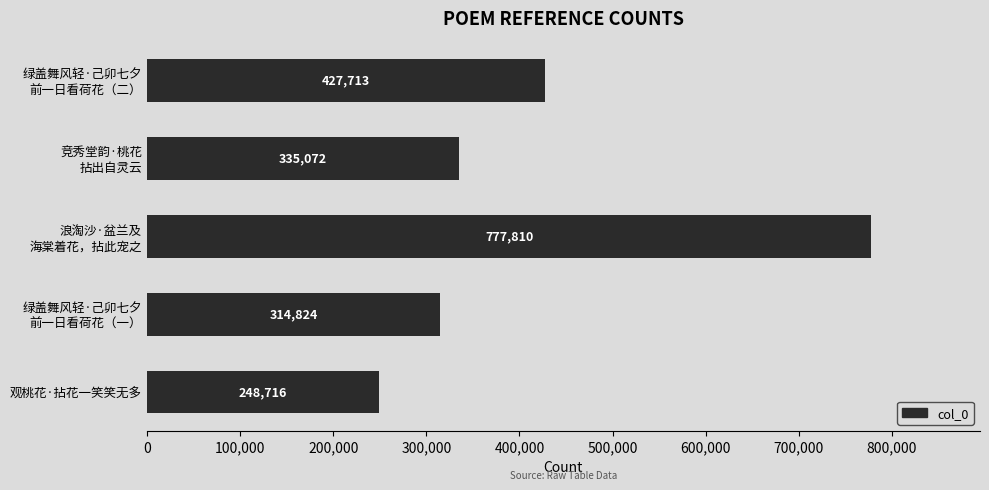

Is it true that the value at 观桃花·拈花一笑笑无多 is 248716?

True